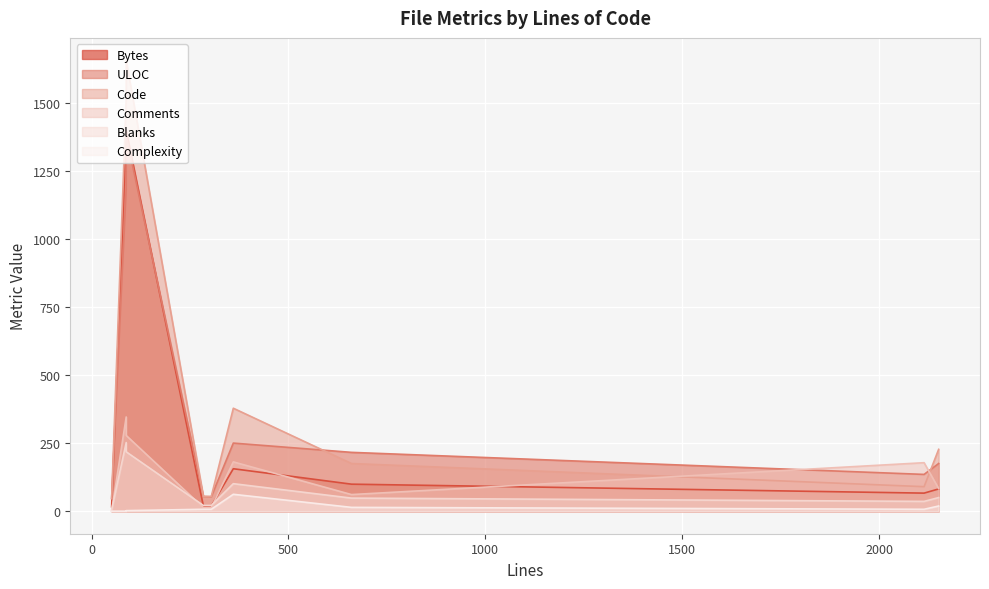

What value does the ULOC series have at 2151?

175.0